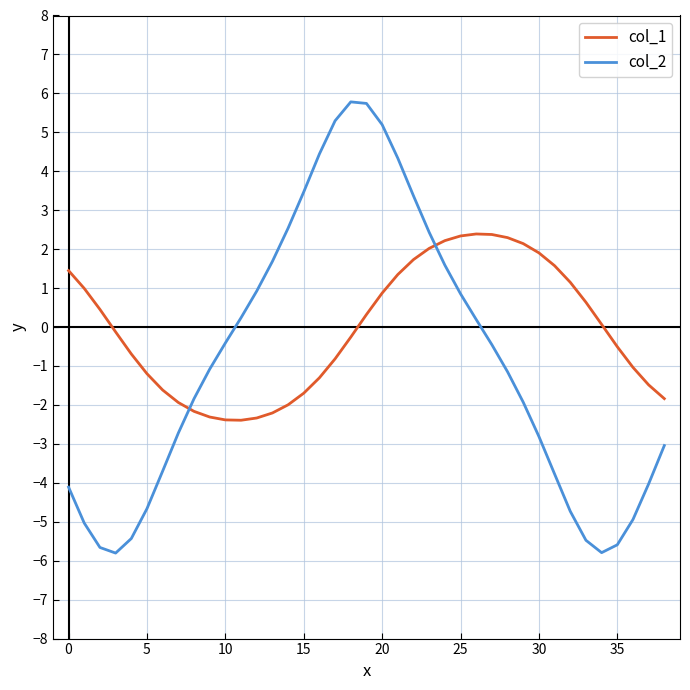

Rank the series by their maximum value, from highest to lowest.

col_2, col_1